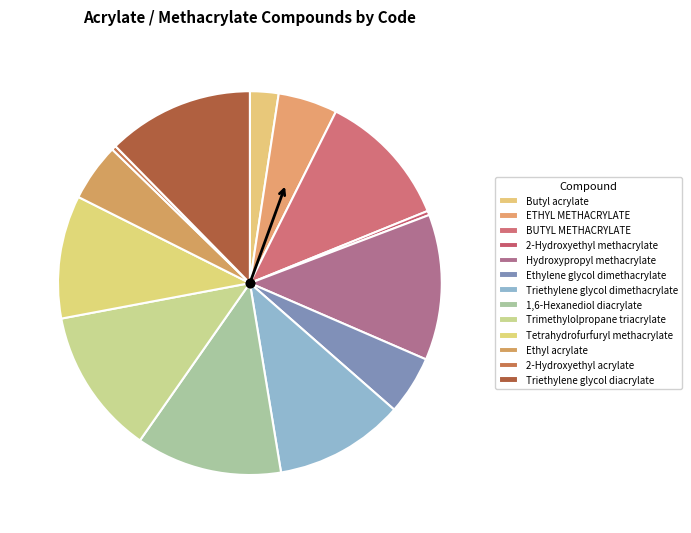

What portion of the pie excludes 2-Hydroxyethyl acrylate?

99.6%